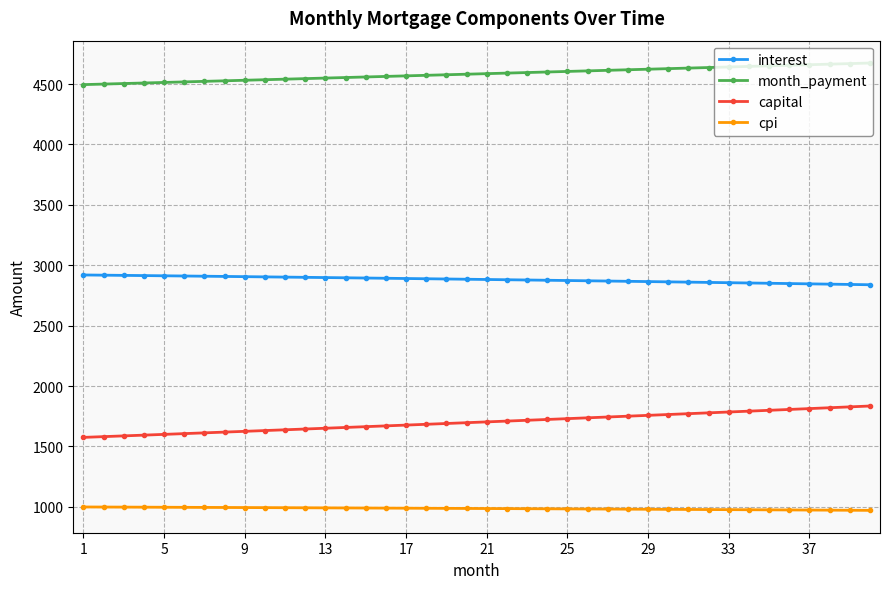

True or false: capital and interest intersect in this chart.

False